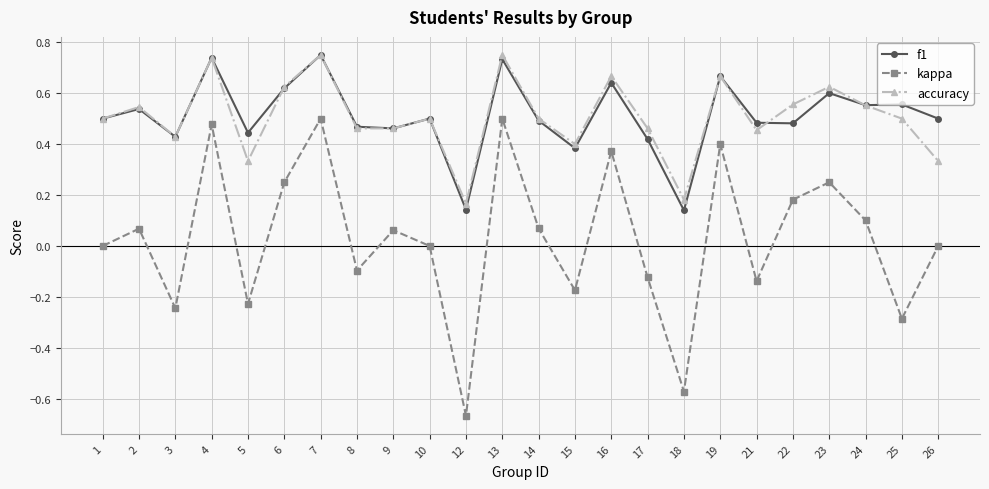

Which label corresponds to the smallest value in the chart?

12